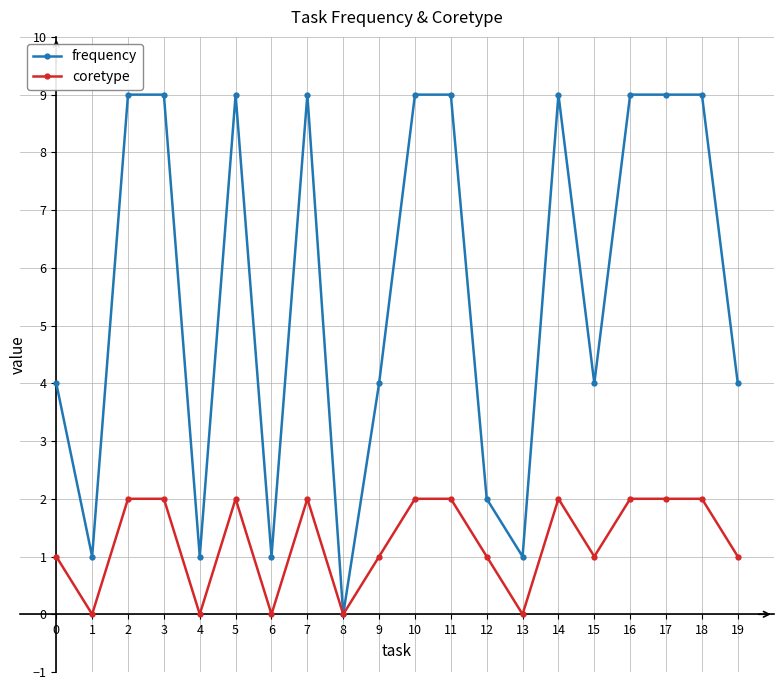

At which category does frequency reach its first local valley?

1